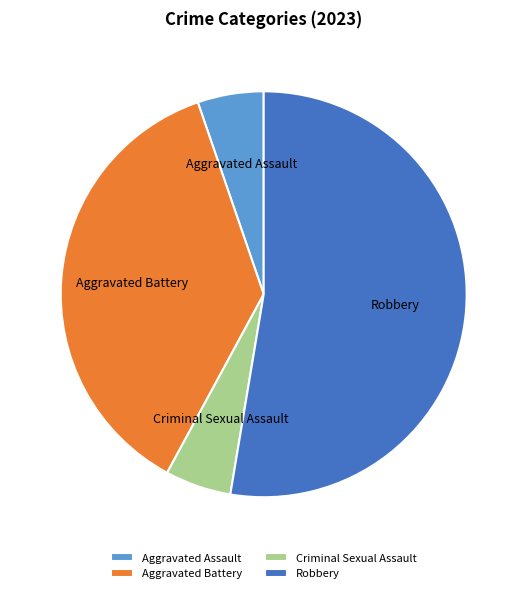

Which category has the biggest portion of the pie?

Robbery